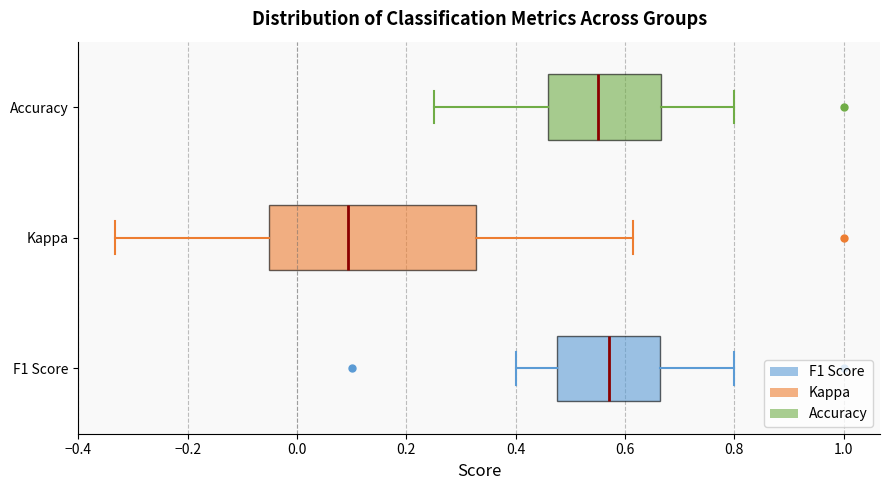

Reading bottom to top, transcribe this box plot: for each box, give where its median line is, the range the box spans, and where its two whiskers end, as read against the x-axis. The values are not printed on the chart, so give them approximately, as read against the axis.

F1 Score: median 0.58, box 0.48 to 0.66, whiskers 0.40 to 0.80
Kappa: median 0.10, box -0.06 to 0.32, whiskers -0.34 to 0.62
Accuracy: median 0.56, box 0.46 to 0.66, whiskers 0.26 to 0.80